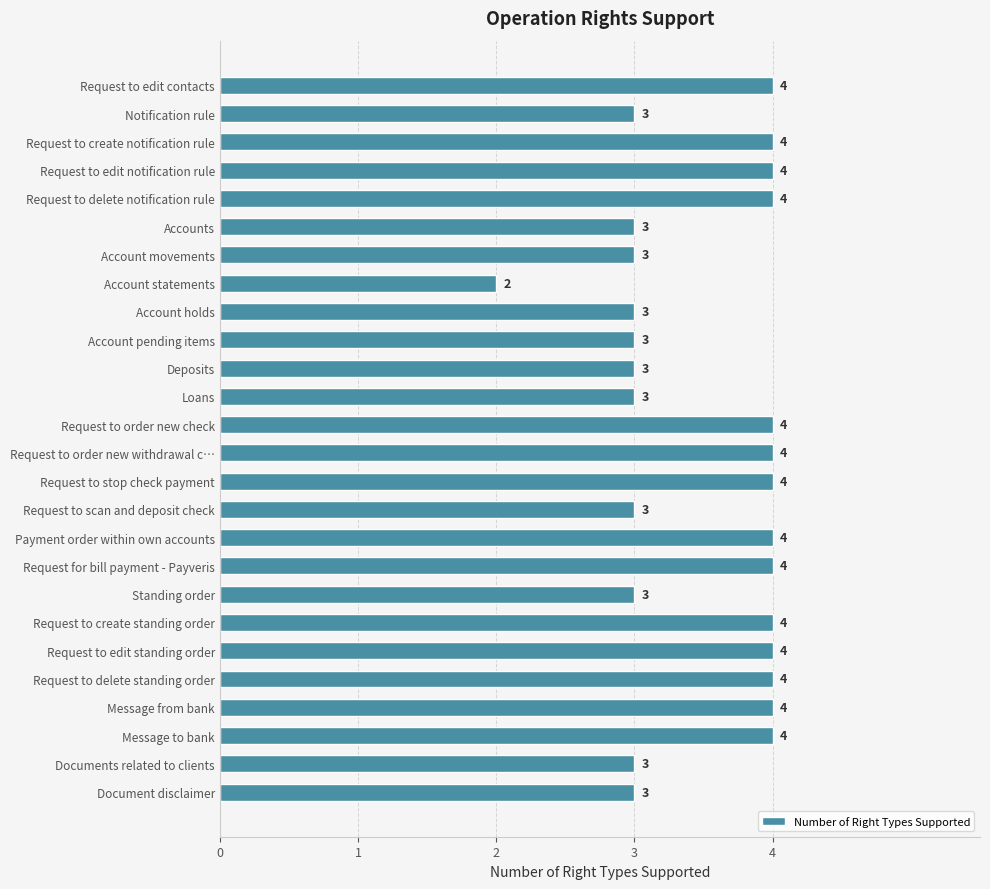

What is the ratio of the value at Request to create standing order to the value at Document disclaimer?

1.3